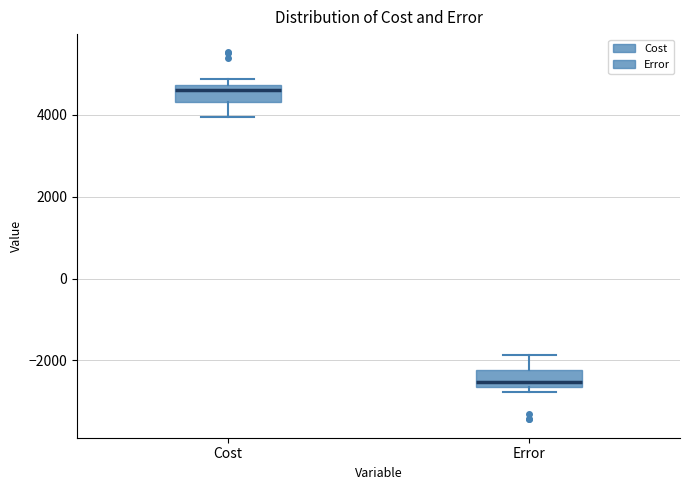

Which box's median line is the lowest?

Error